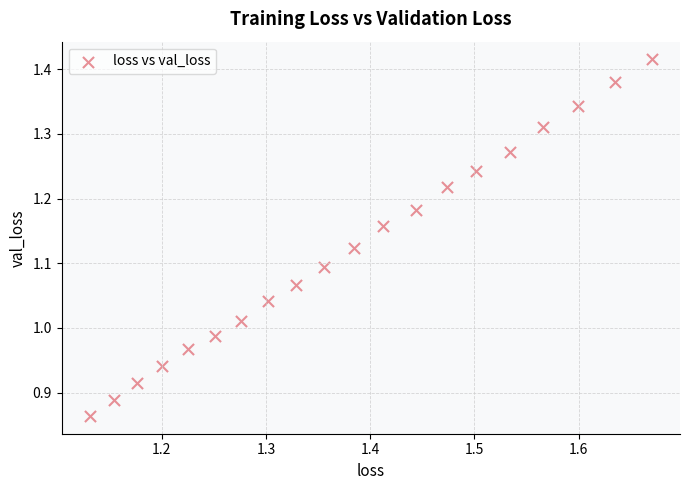

What is the range of X values (max minus min)?

0.5